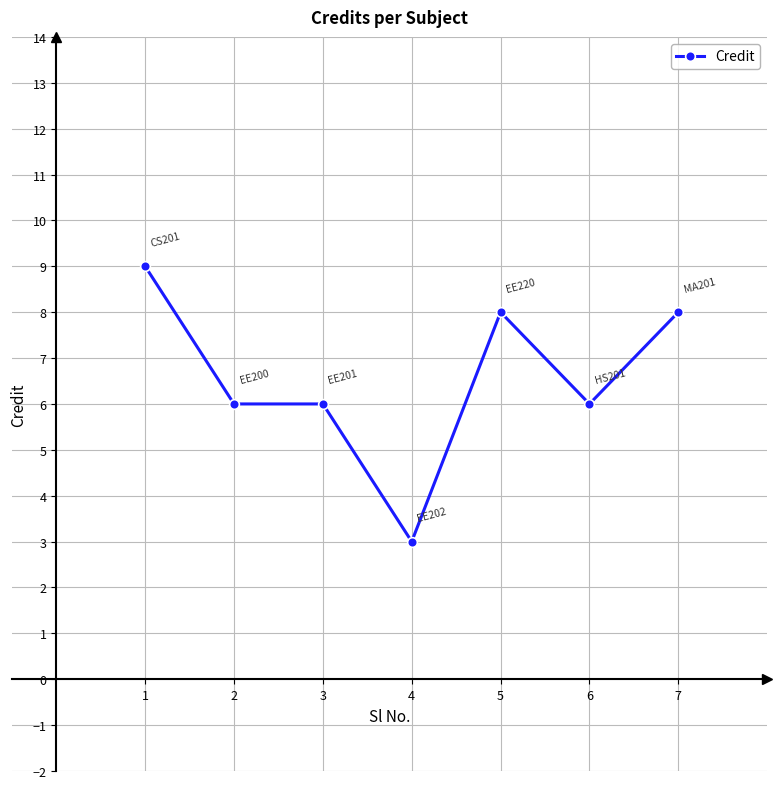

What is the difference between the values at 5 and 6?

2